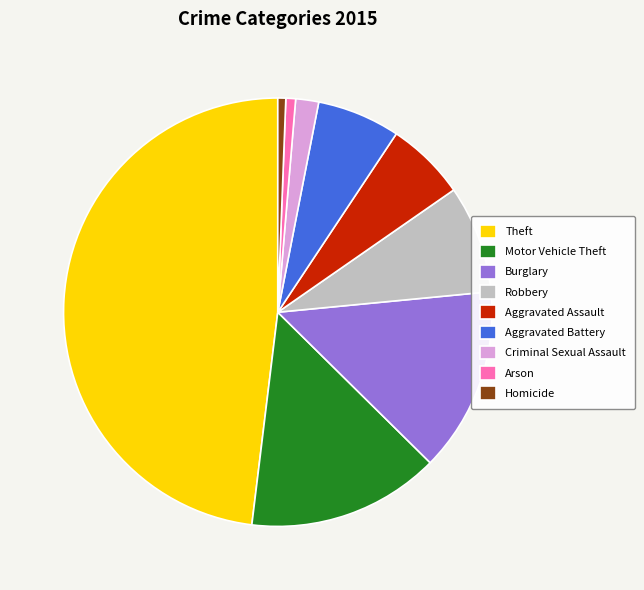

Which category has the biggest portion of the pie?

Theft